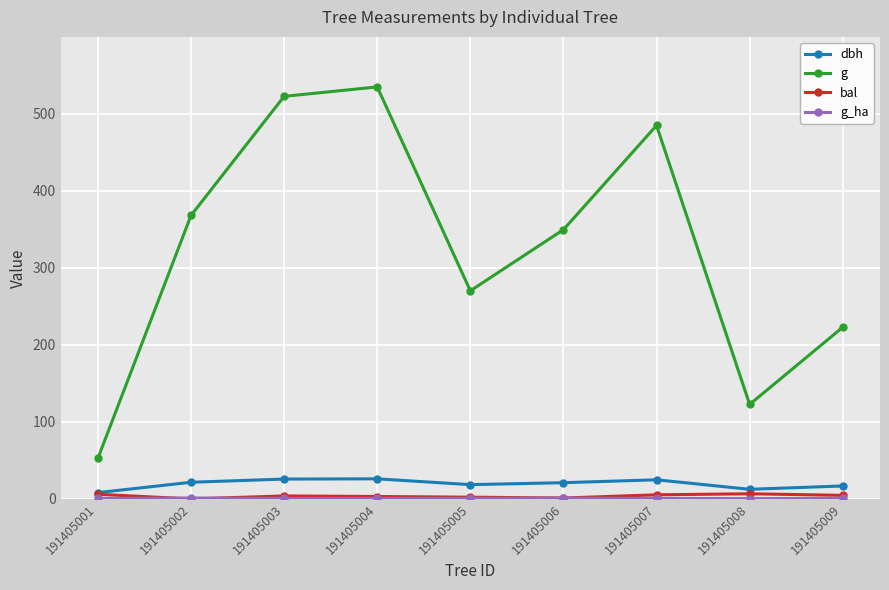

What is the lowest value of the dbh series?

8.2